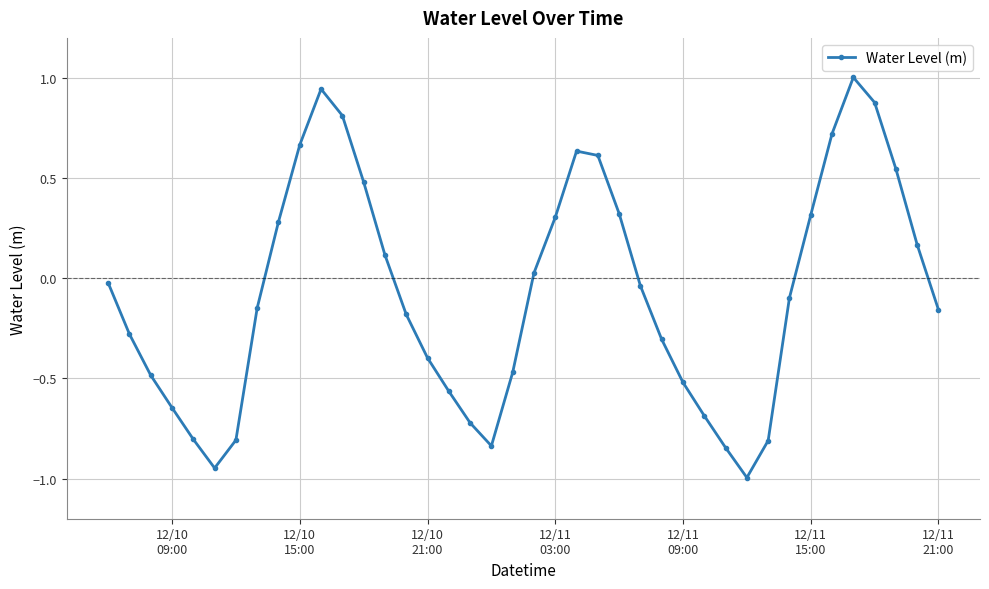

Does the chart display data point markers on the line(s)?

Yes